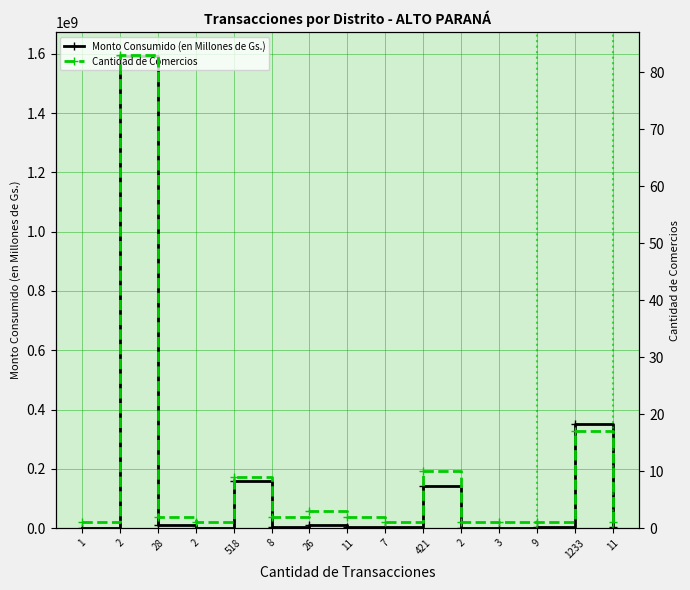

What is the sum of the Cantidad de Comercios values at 518 and 3?

10